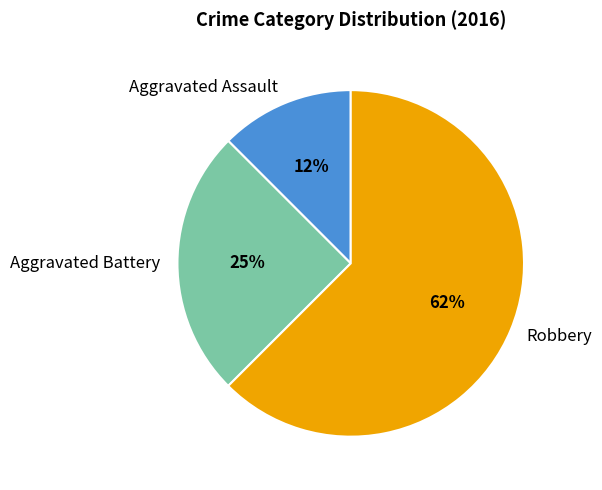

Does Robbery represent more than half of the total?

Yes